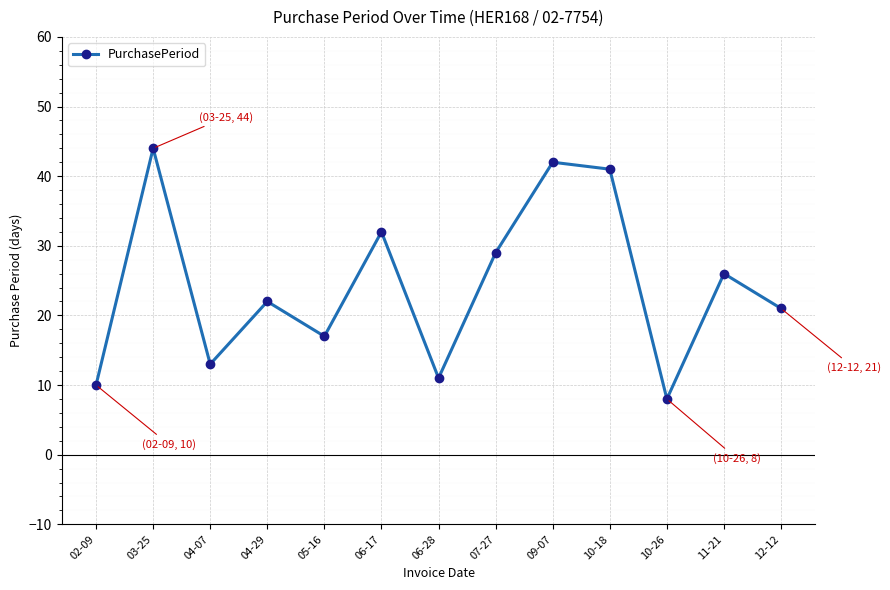

Reading left to right, transcribe all the data shown in this chart.

02-09=10	03-25=44	04-07=13	04-29=22	05-16=17	06-17=32	06-28=11	07-27=29	09-07=42	10-18=41	10-26=8	11-21=26	12-12=21